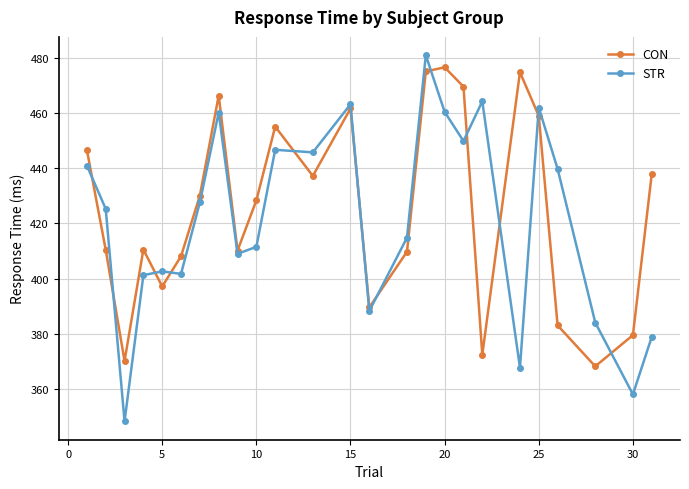

Does the chart have visible grid lines?

Yes